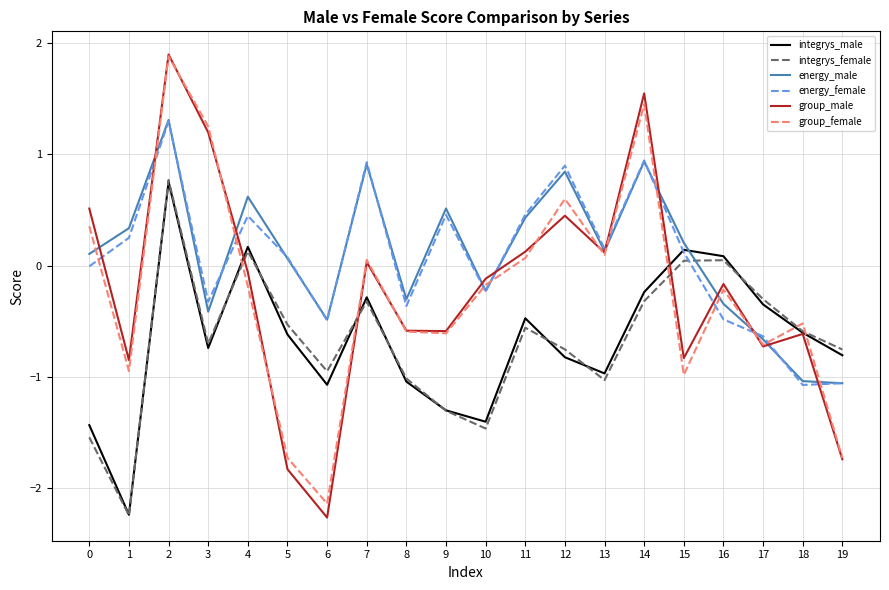

The value of integrys_female at 10 is -1.5. True or false?

True